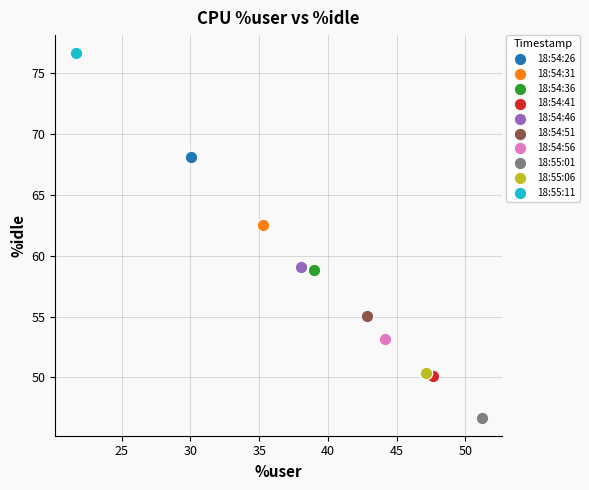

Which series contains the highest Y value?

18:55:11